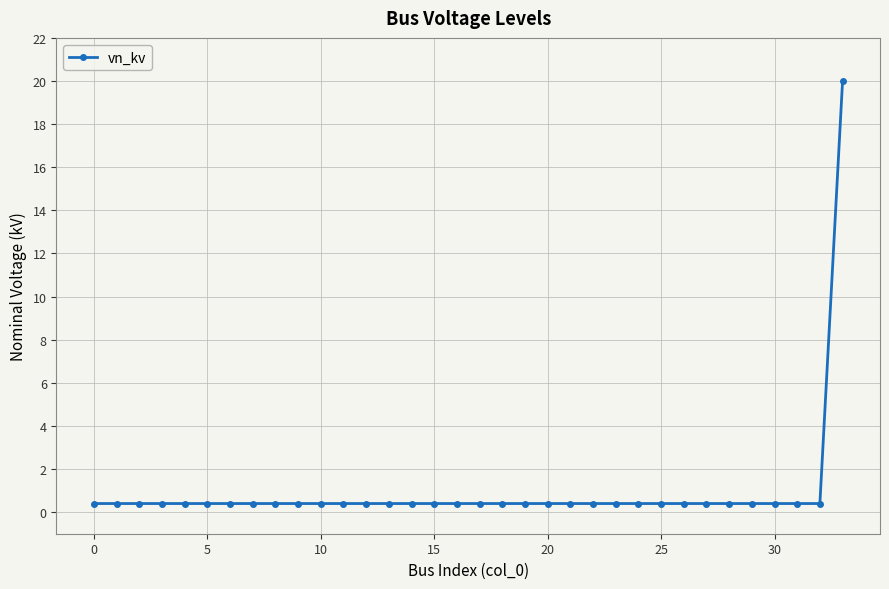

How many data points does each series have?

34